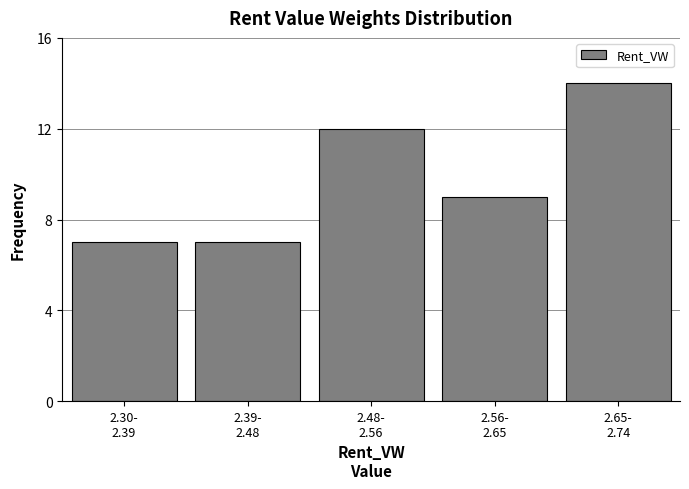

Reading left to right, what are all the values shown in this chart?

7	7	12	9	14